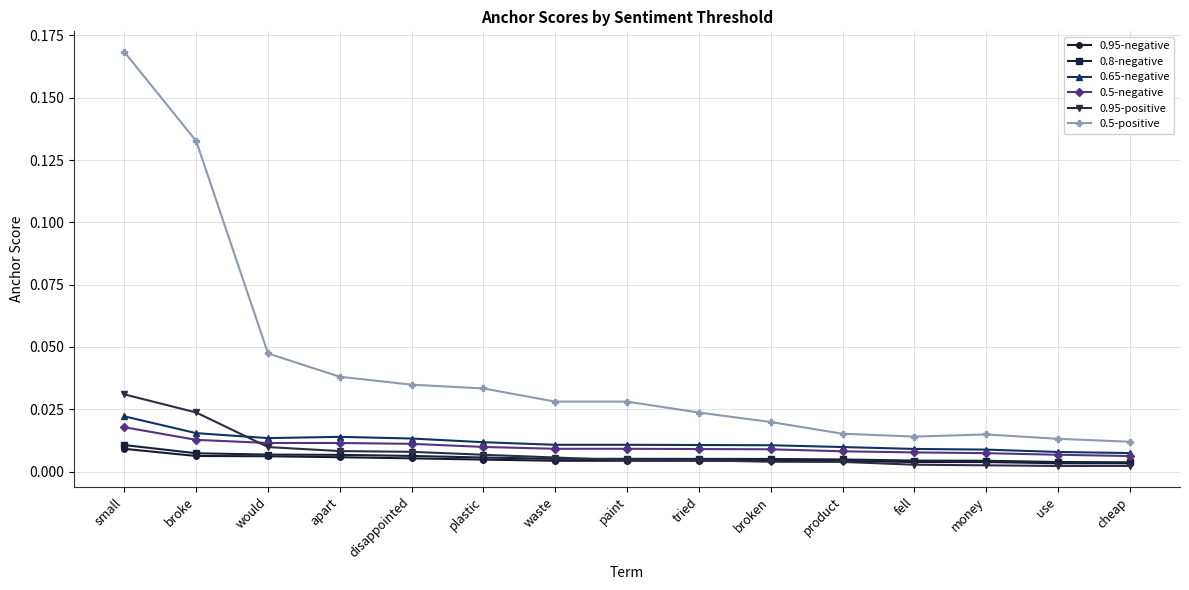

Which category has the highest value in the 0.65-negative series?

small